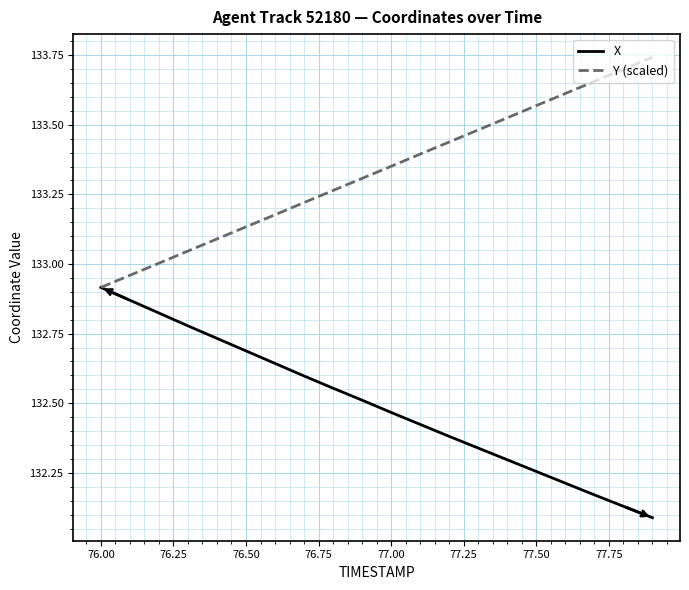

Which series has the largest total across all categories?

Y (scaled)